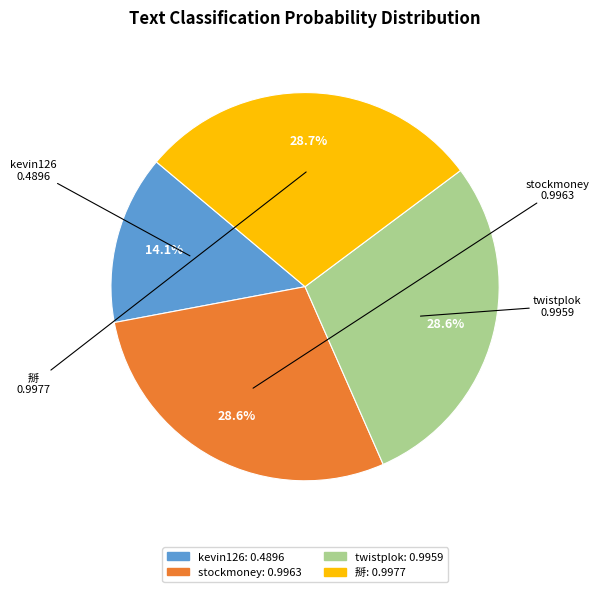

Which category has the smallest portion of the pie?

kevin126